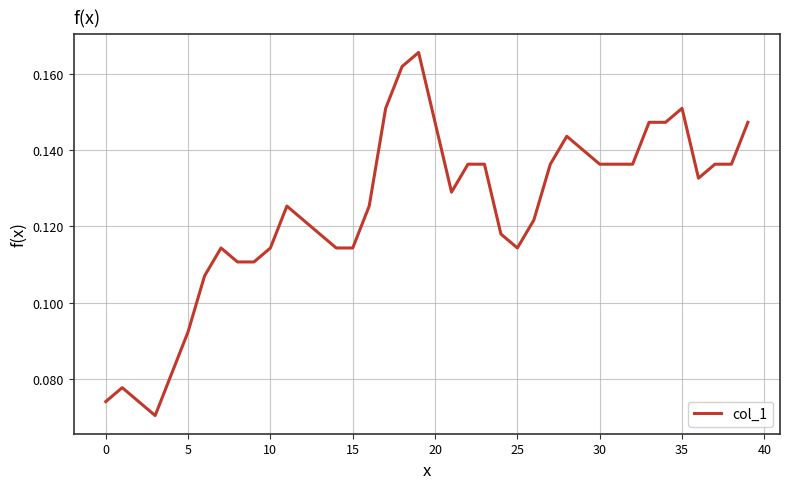

Does the chart have visible grid lines?

Yes